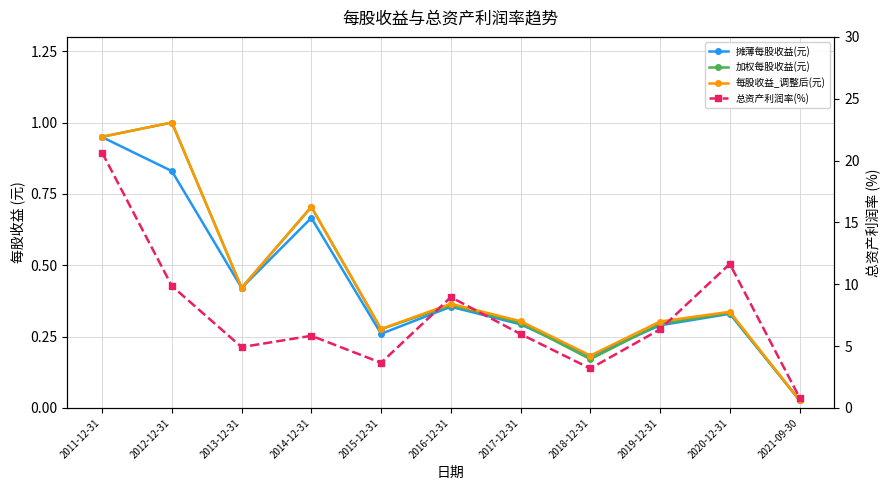

Which has a higher value, 2017-12-31 or 2019-12-31?

2017-12-31